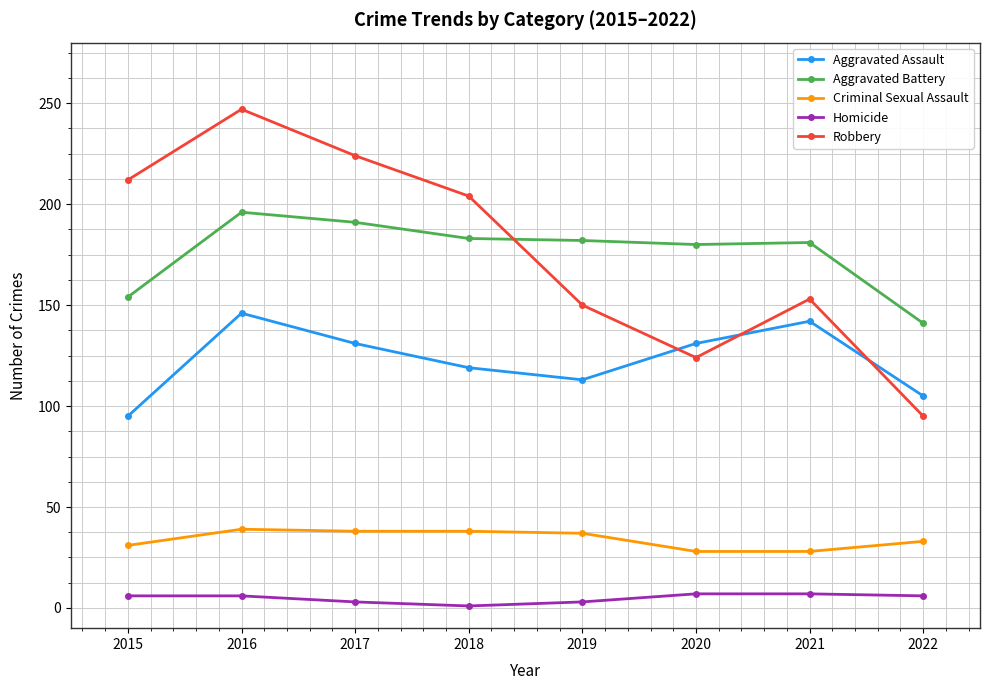

Which series changed the most between 2015 and 2017?

Aggravated Battery